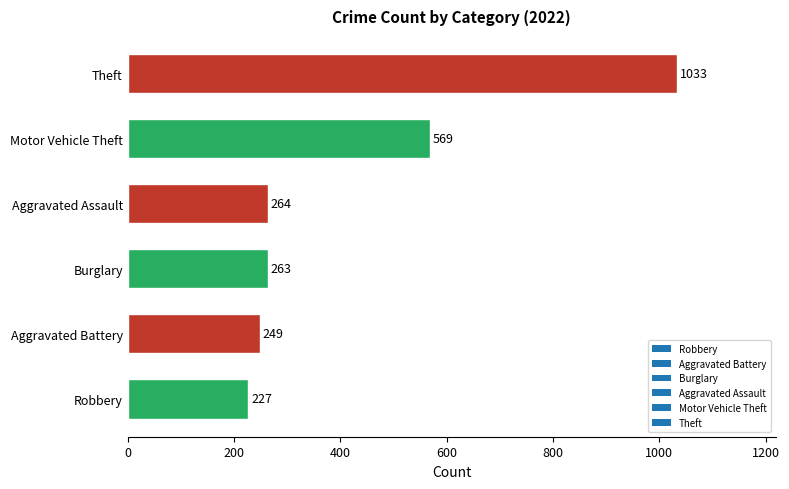

Rank the categories by value from lowest to highest.

Robbery, Aggravated Battery, Burglary, Aggravated Assault, Motor Vehicle Theft, Theft